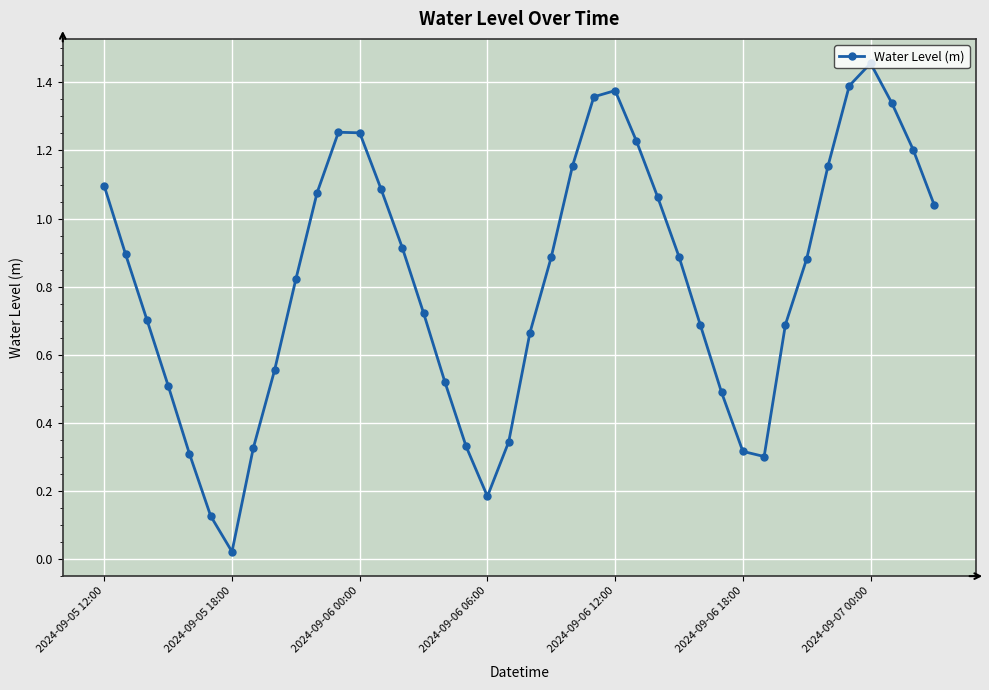

How many interior local valleys (lower than both neighbors) does the data have?

3